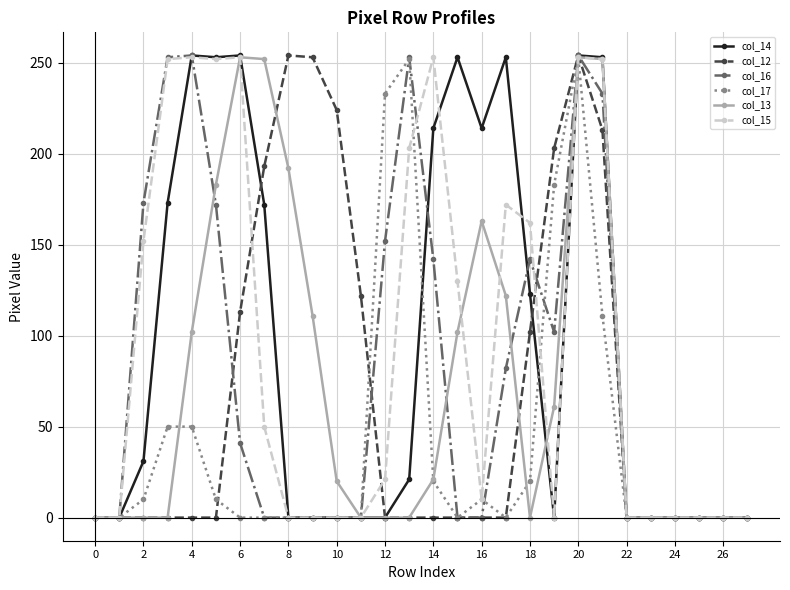

How many lines are shown in the chart?

6